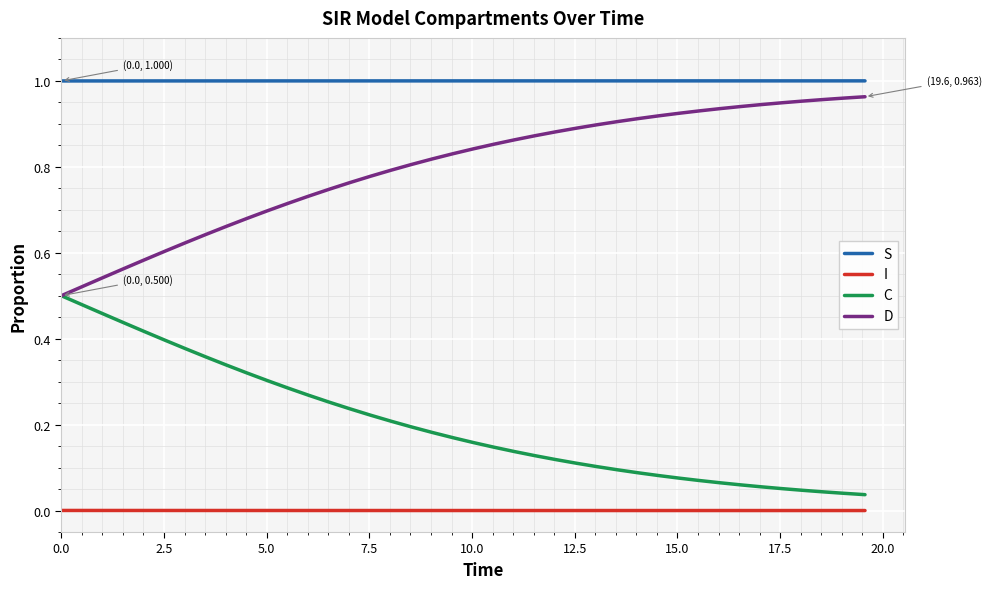

How many lines are shown in the chart?

4